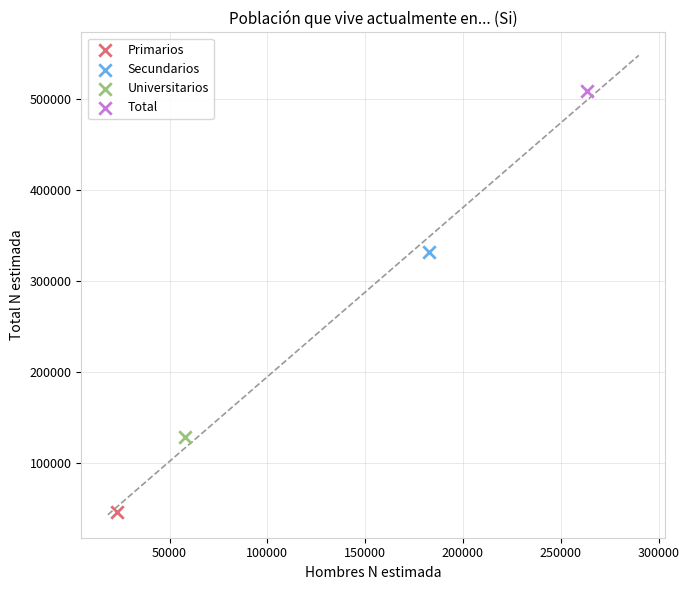

Which series contains the lowest Y value?

Primarios